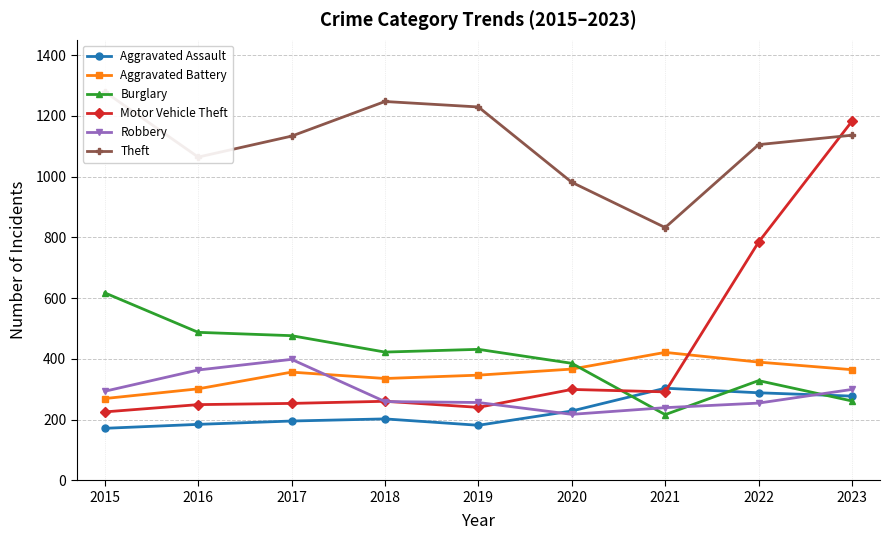

How many data points does each series have?

9